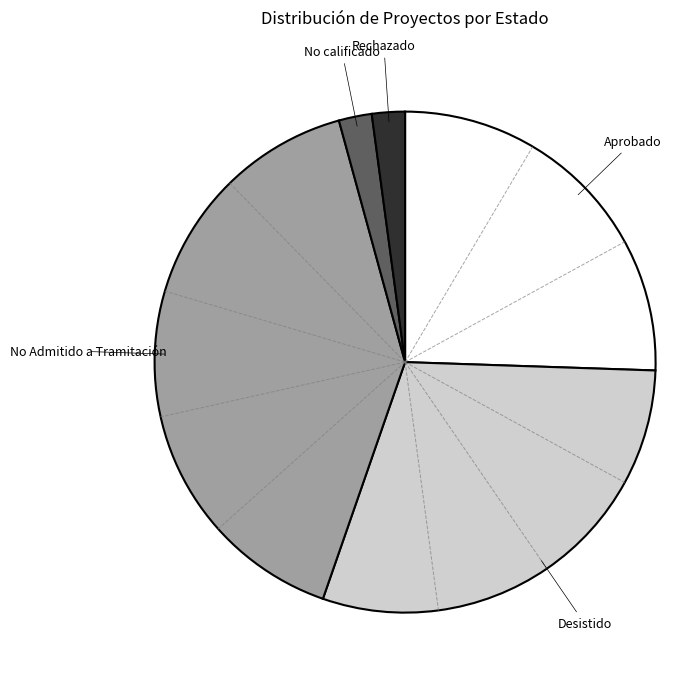

What is the ratio of the value at Rechazado to the value at No calificado?

1.0